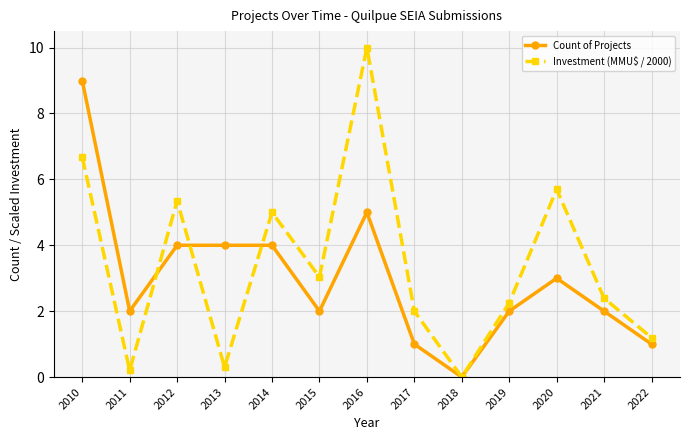

What is the highest value of the Investment (MMU$ / 2000) series?

10.0